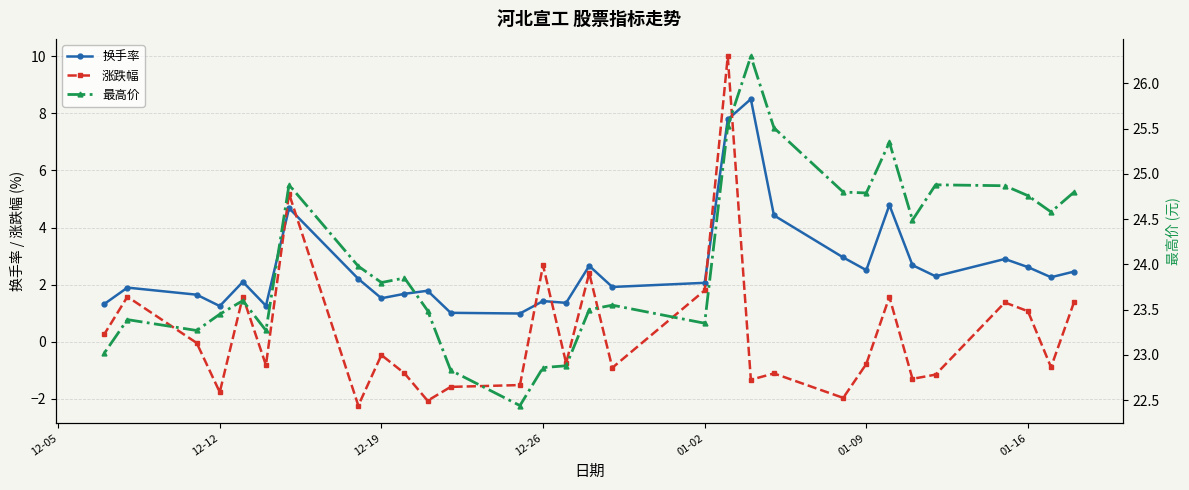

The 涨跌幅 series shows -0.8 at 01-09. True or false?

True